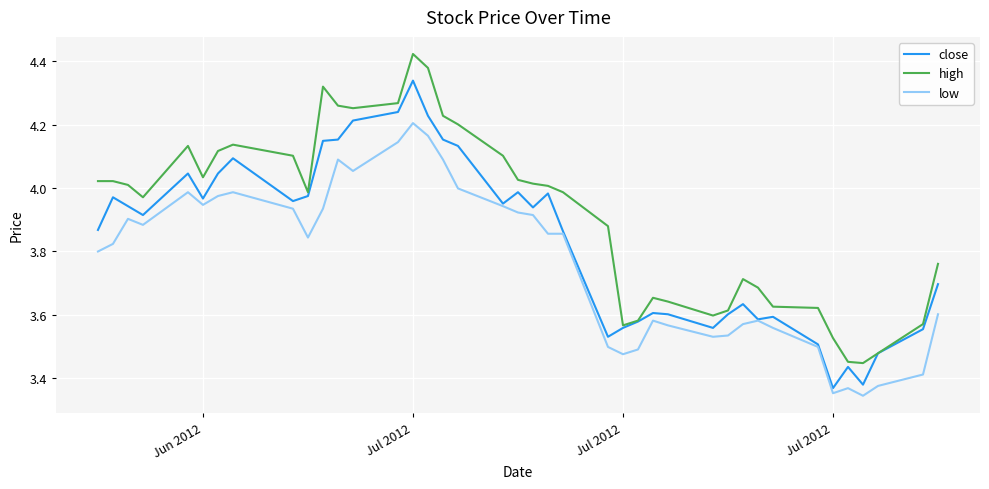

What is the difference between the maximum and second lowest values in the high series?

1.0